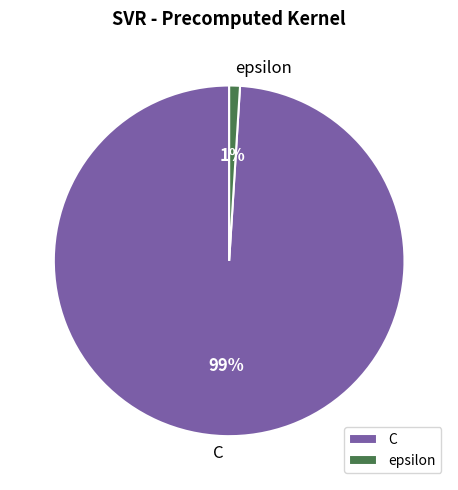

Is it true that epsilon is 1% of the pie?

True